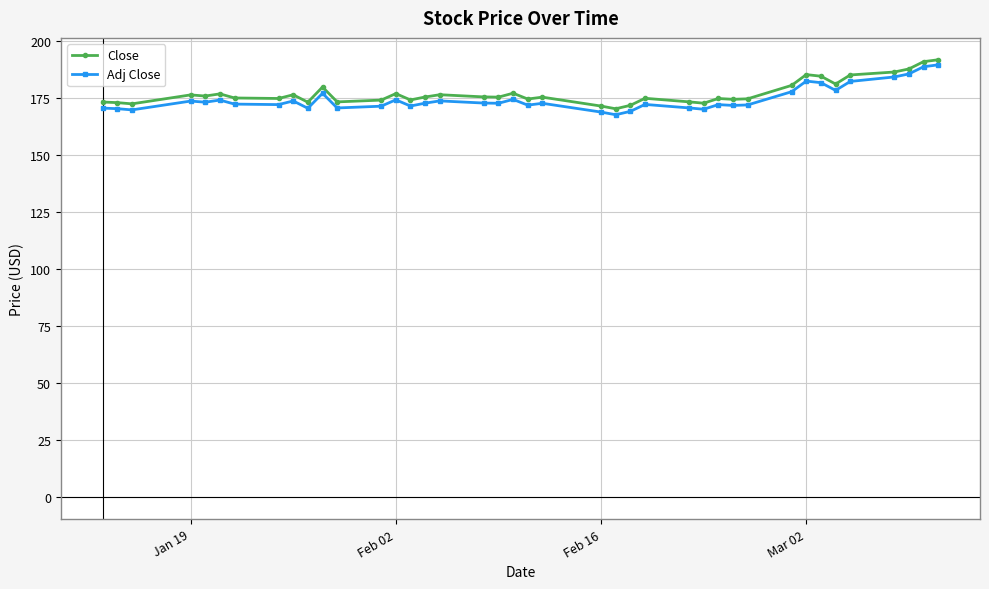

How many lines are shown in the chart?

2